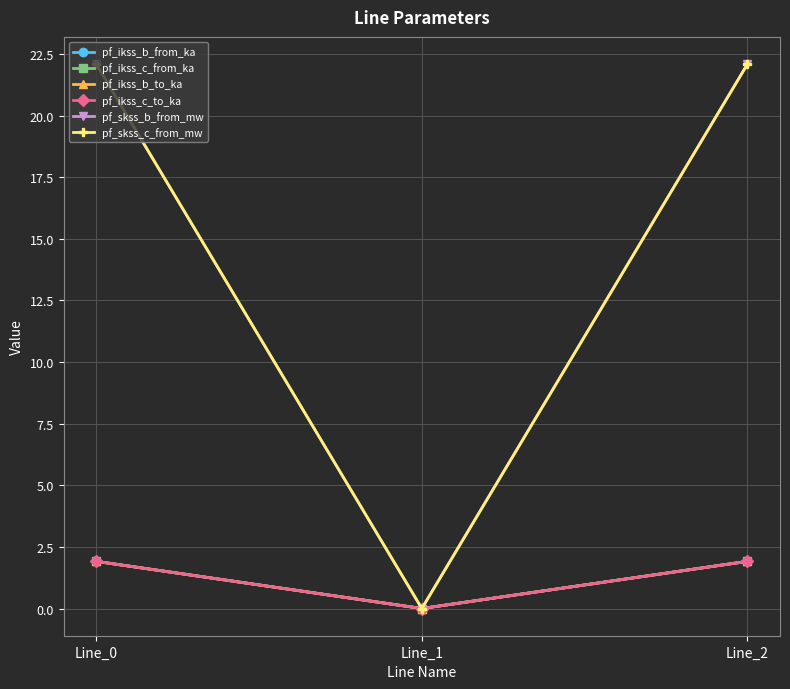

List the series in order of their peak value, lowest first.

pf_ikss_b_to_ka, pf_ikss_b_from_ka, pf_ikss_c_from_ka, pf_ikss_c_to_ka, pf_skss_b_from_mw, pf_skss_c_from_mw